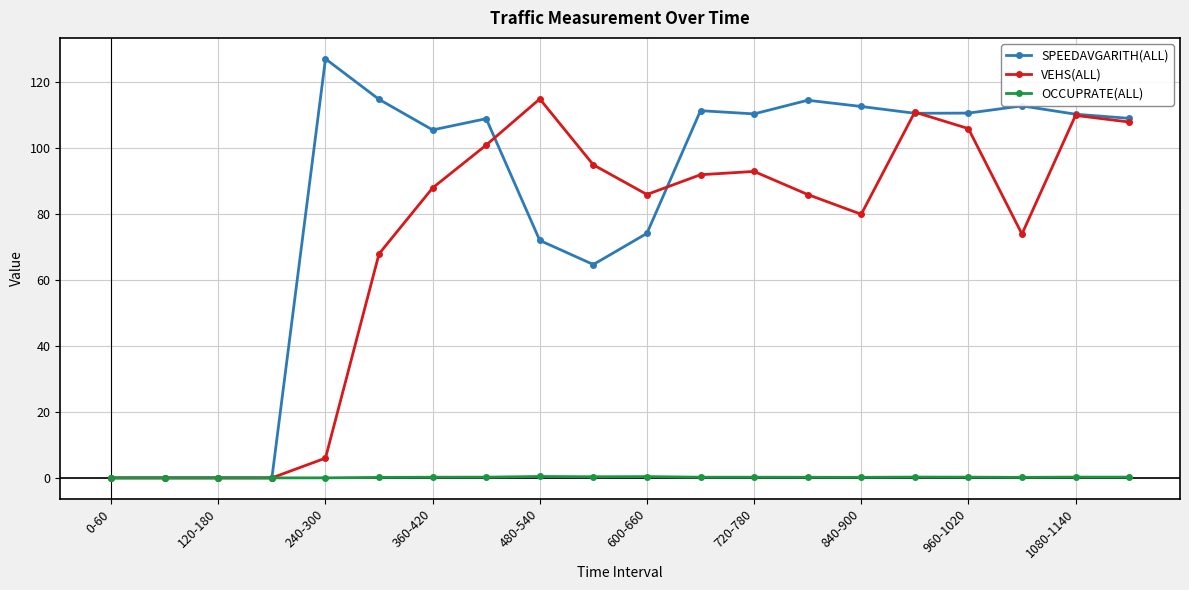

Which series has the largest range (max minus min)?

SPEEDAVGARITH(ALL)